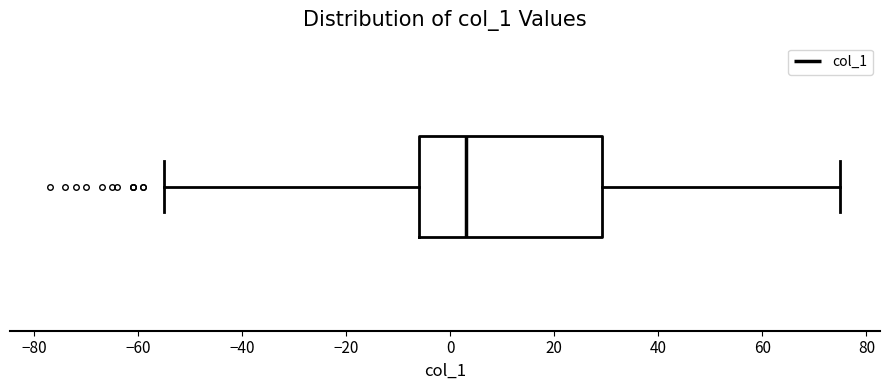

Where is the left edge of the box on the x-axis? The values are not printed on the chart, so give them approximately, as read against the axis.

-6